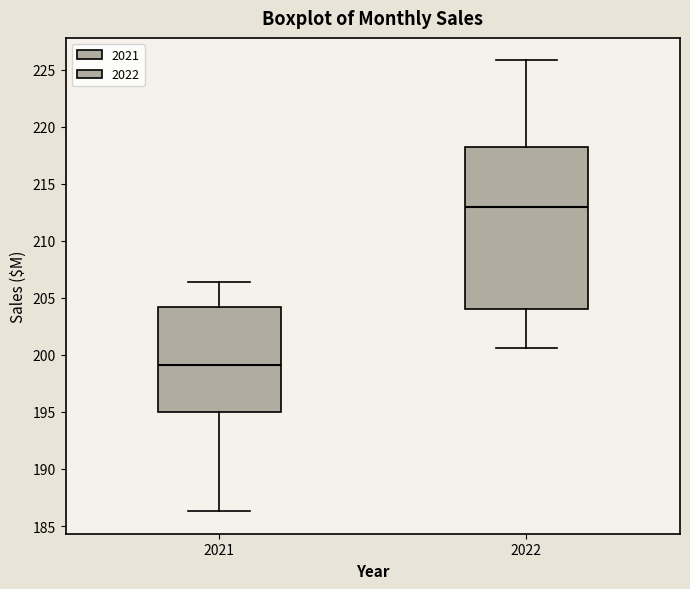

Where does the upper whisker of the box at x = 2021 end on the y-axis? The values are not printed on the chart, so give them approximately, as read against the axis.

206.5